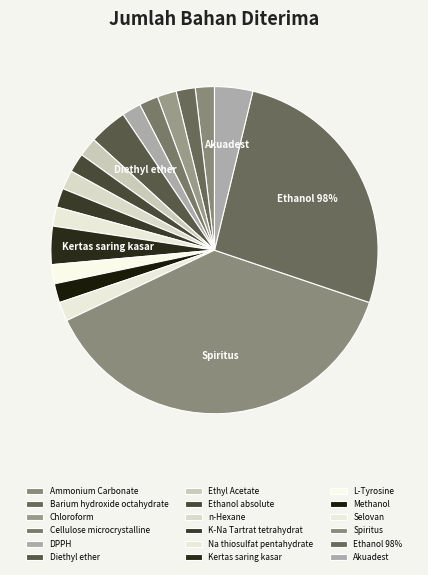

Is there a majority slice in this chart?

No